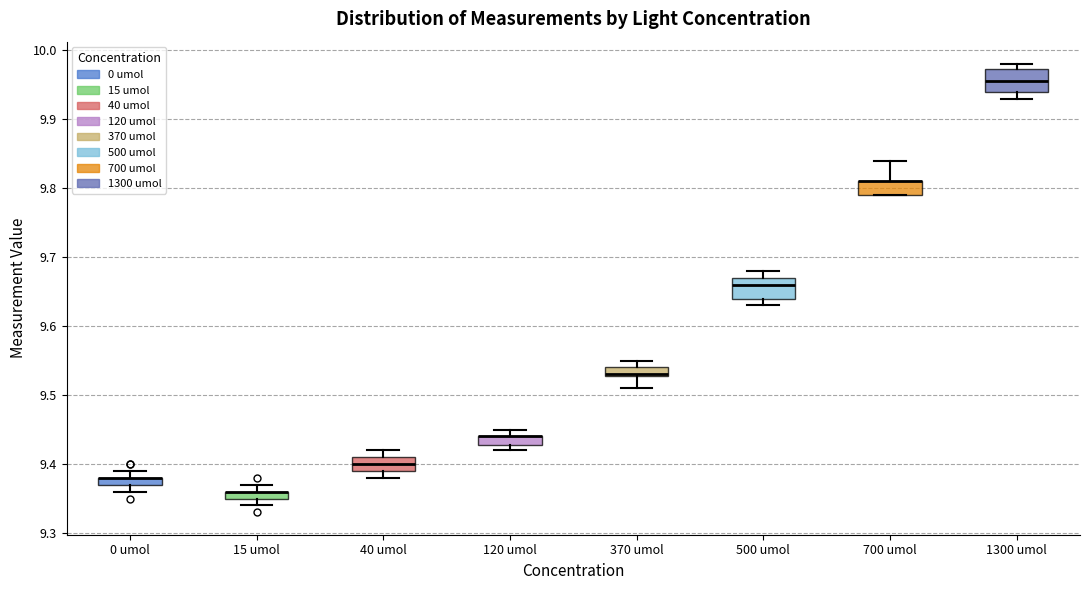

Where does the upper whisker of the box for 700 umol end on the y-axis? The values are not printed on the chart, so give them approximately, as read against the axis.

9.84